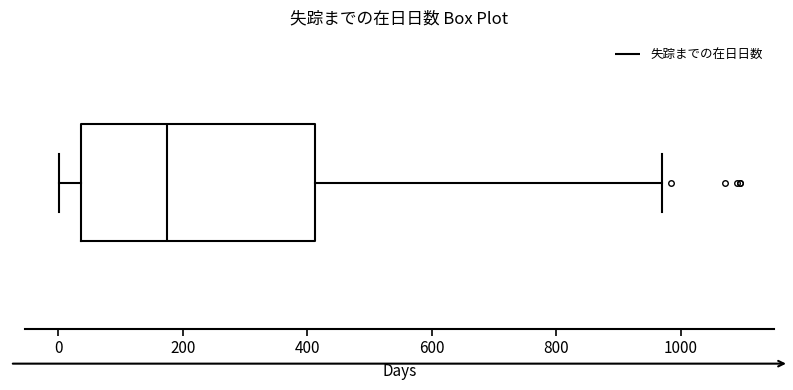

Where is the left edge of the box on the x-axis? The values are not printed on the chart, so give them approximately, as read against the axis.

40